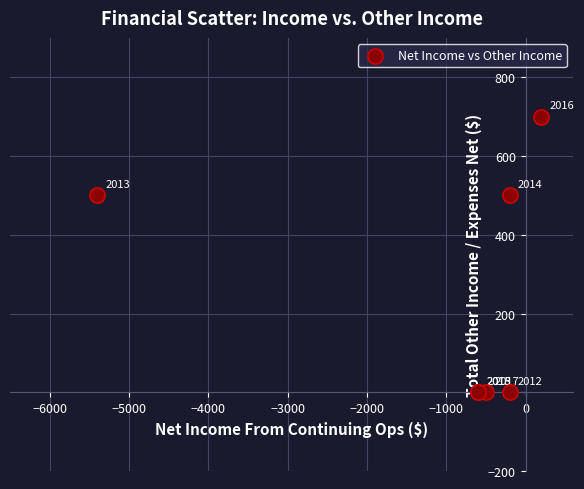

What Y value in the scatter plot is closest to 350?

500